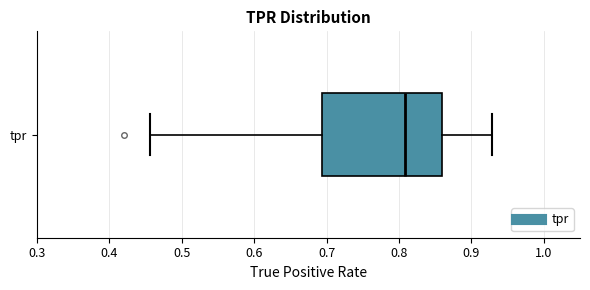

Where does the left whisker of the box for tpr end on the x-axis? The values are not printed on the chart, so give them approximately, as read against the axis.

0.46